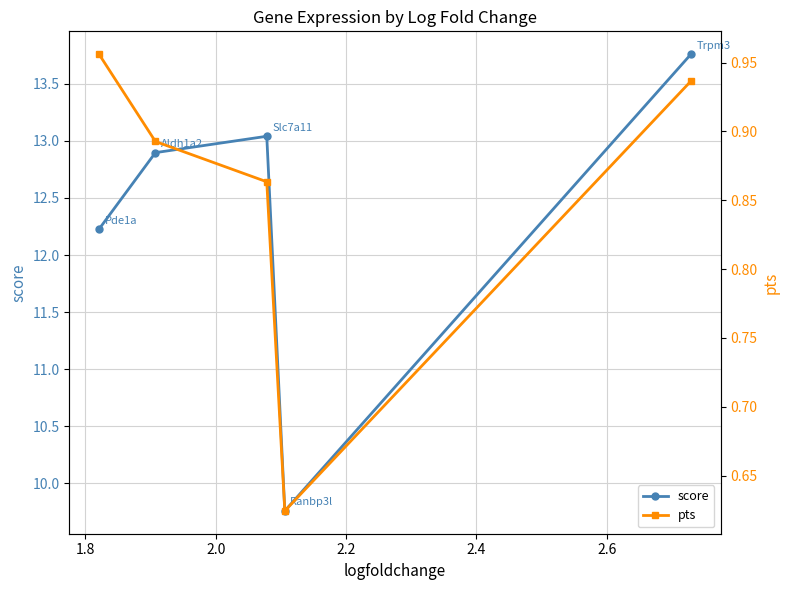

True or false: score has more than 1 interior local peaks.

False